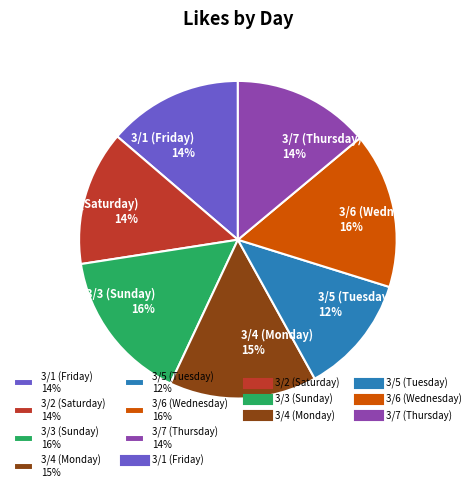

Which category has the smallest portion of the pie?

3/5 (Tuesday)